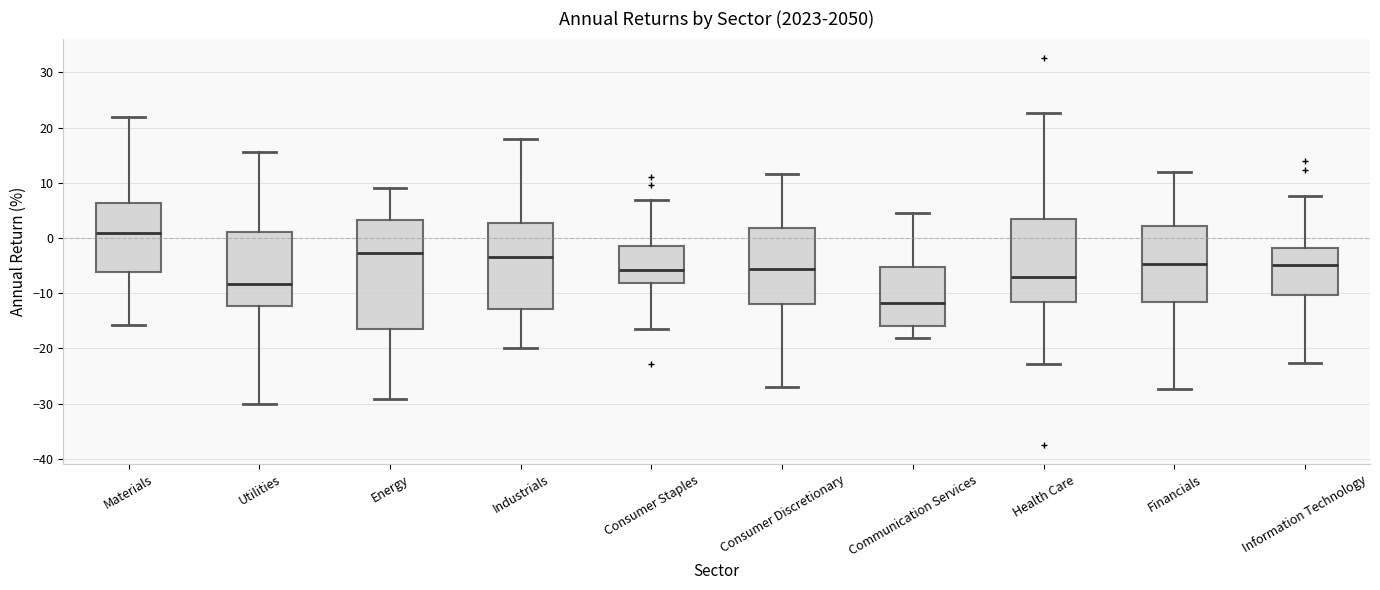

Where is the upper edge of the box for Communication Services on the y-axis? The values are not printed on the chart, so give them approximately, as read against the axis.

-5